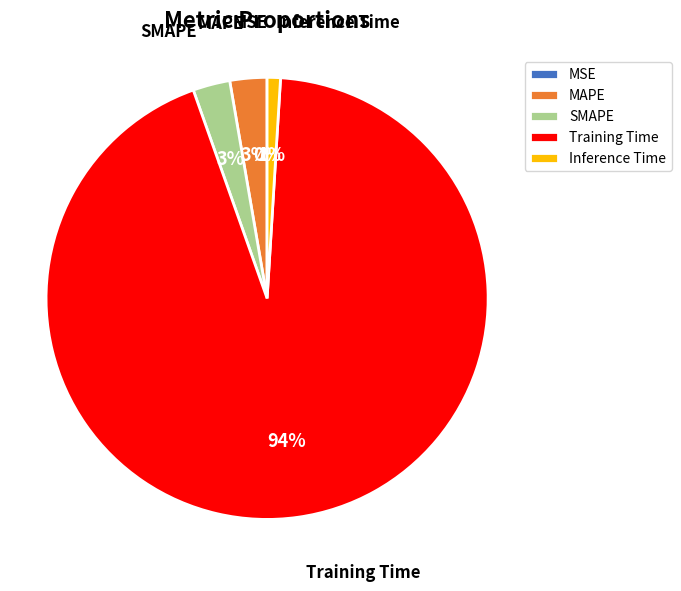

To the nearest percent, what is the average slice percentage?

20%